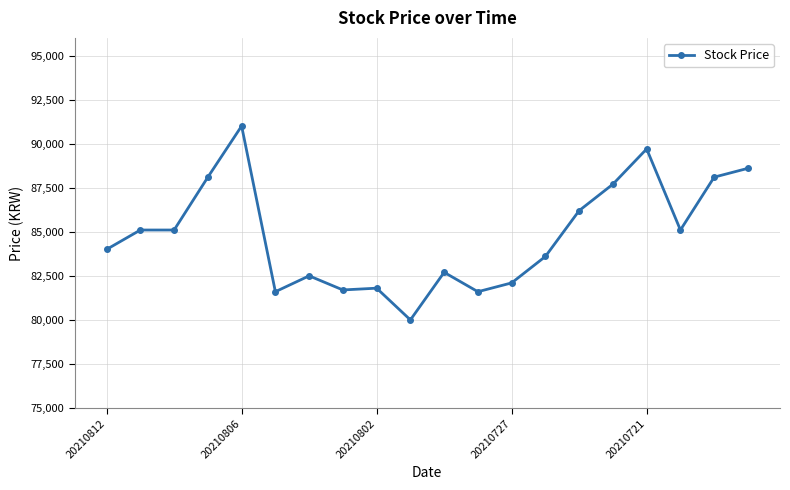

What is the minimum value shown in the chart?

80000